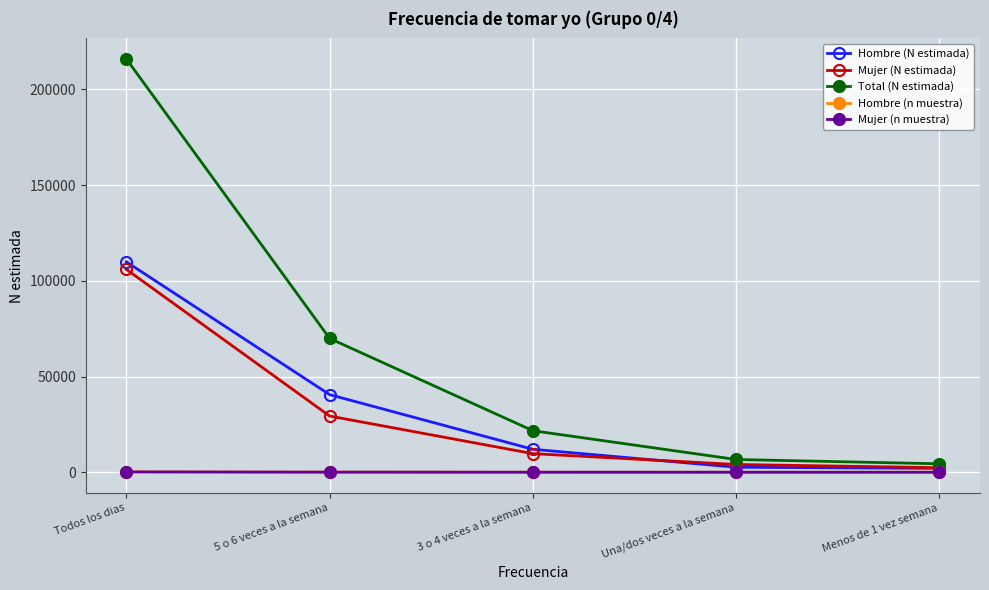

True or false: Hombre (N estimada) and Mujer (n muestra) intersect in this chart.

False